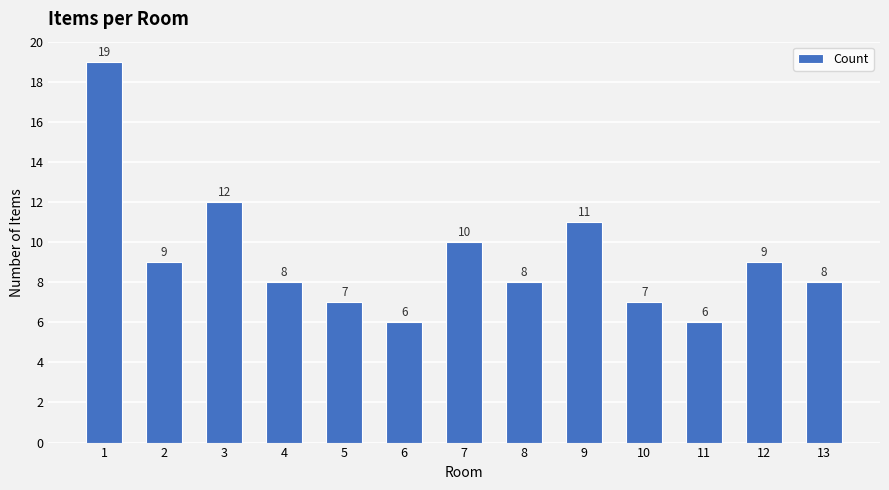

The value at 7 is 2. True or false?

False